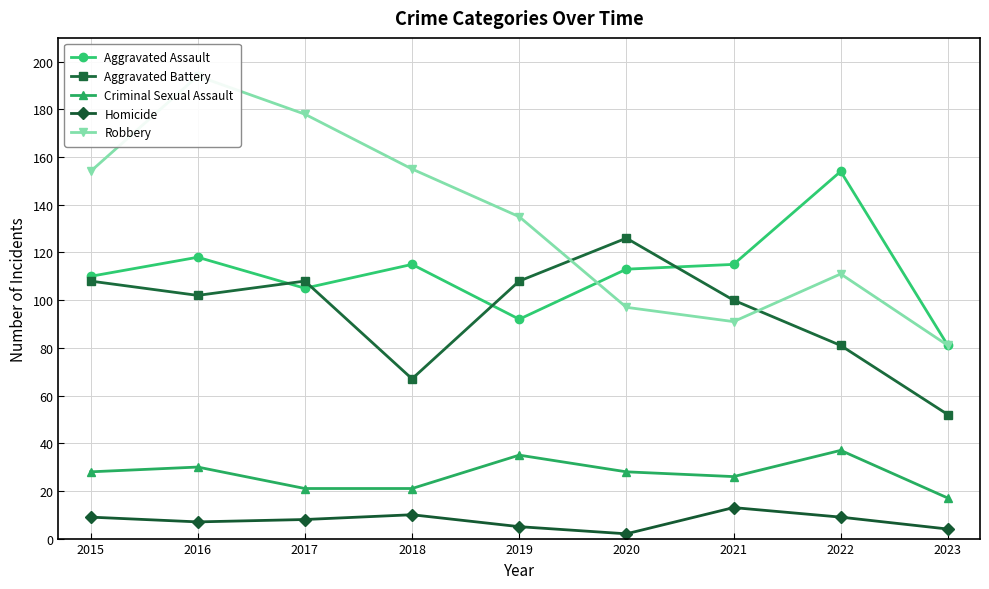

Does the chart display data point markers on the line(s)?

Yes